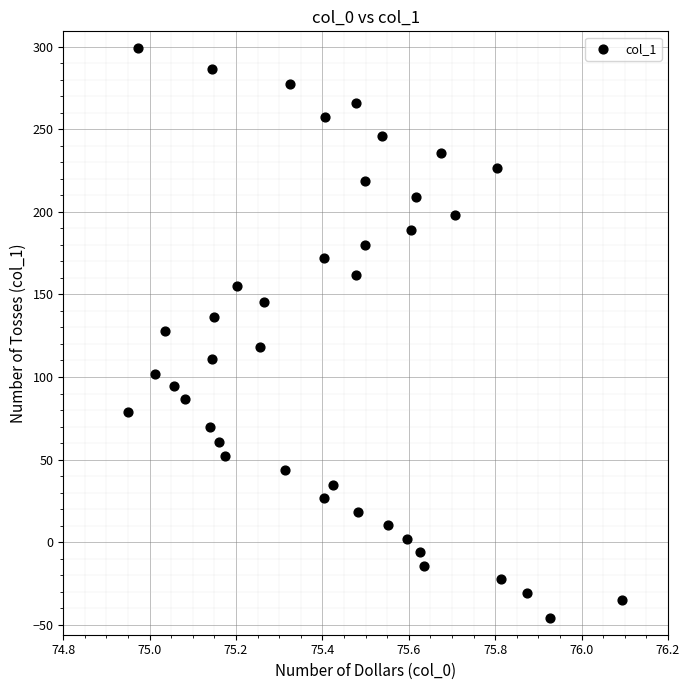

What is the range of X values (max minus min)?

1.1